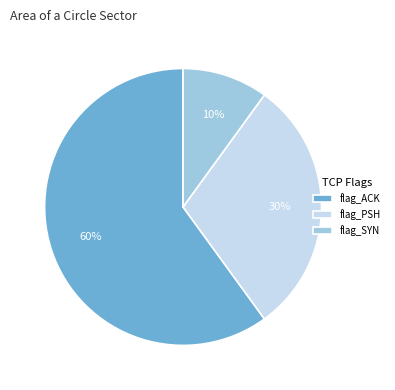

Which category has the smallest portion of the pie?

flag_SYN